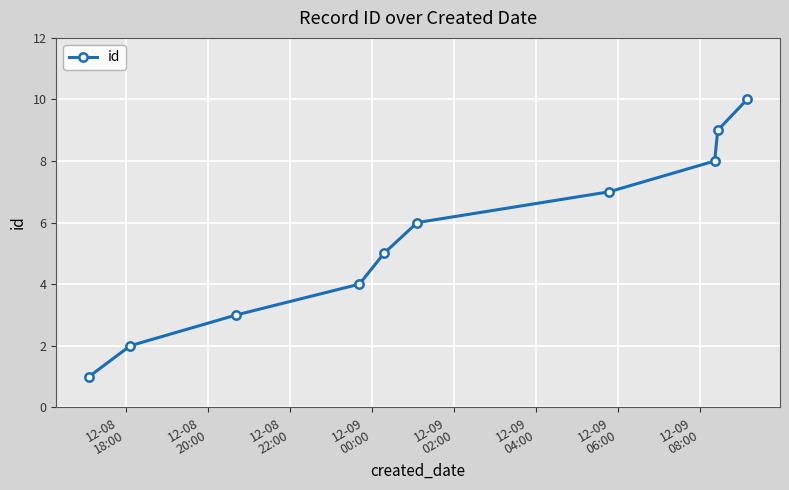

What is the difference between the maximum and second lowest values?

8